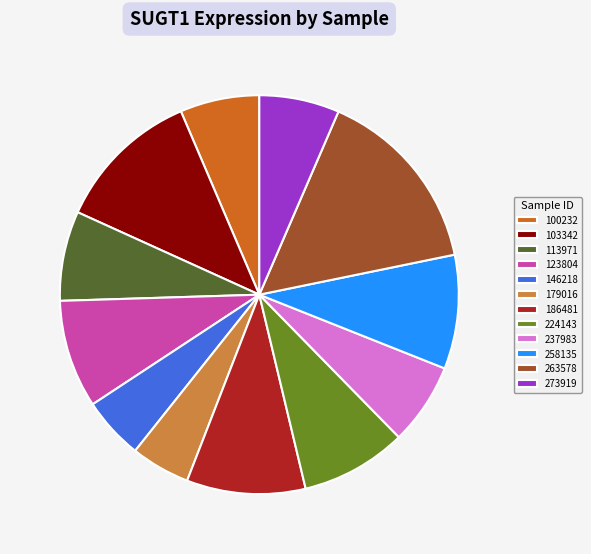

Approximately how many times larger is the value at 237983 compared to 179016?

1.4